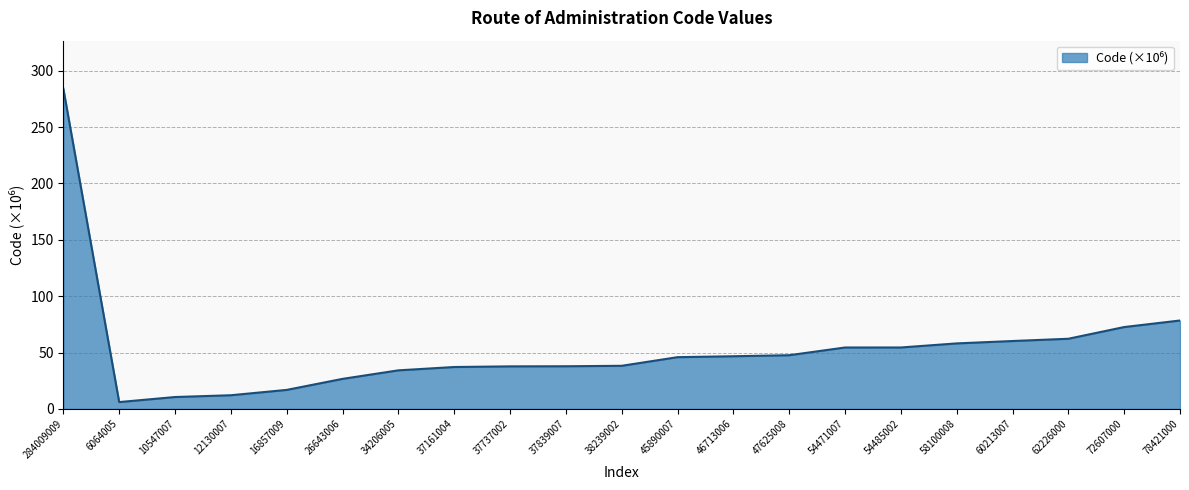

The value at 72607000 is 72.6. True or false?

True